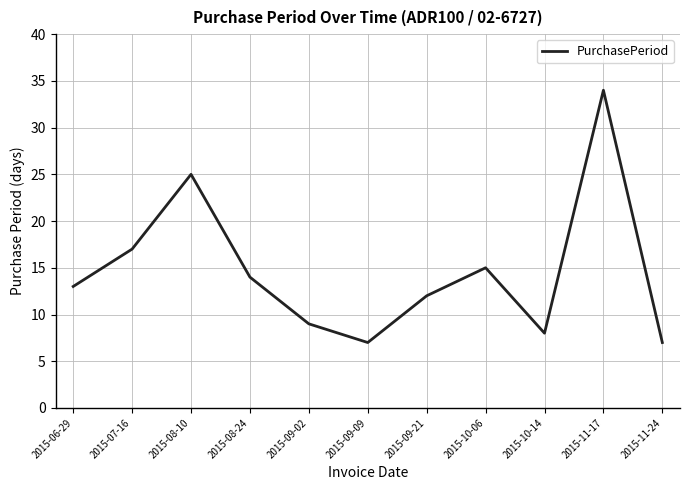

The value at 2015-07-16 is 17. True or false?

True